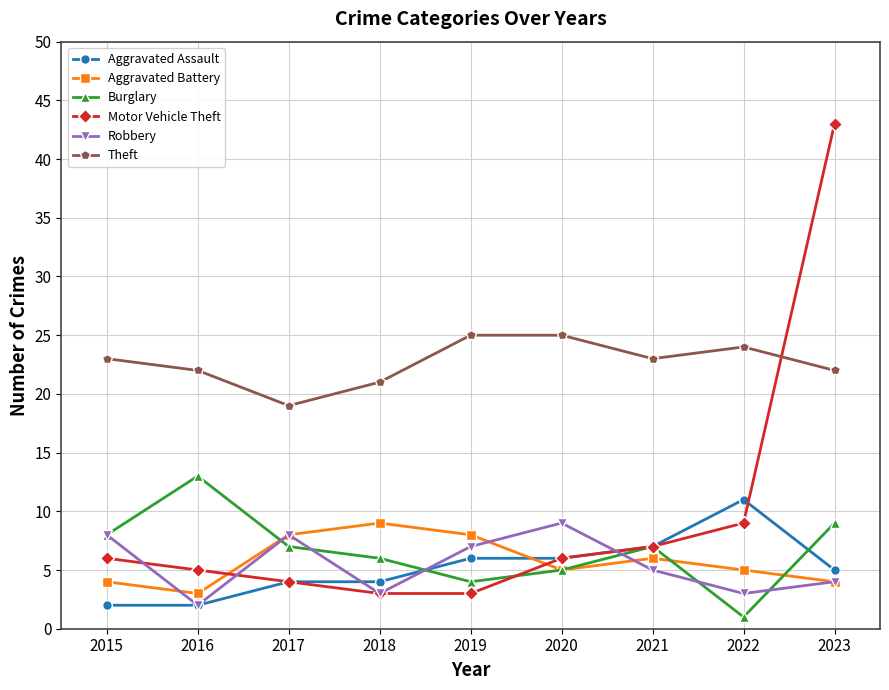

What is the total value across all series at 2019?

53